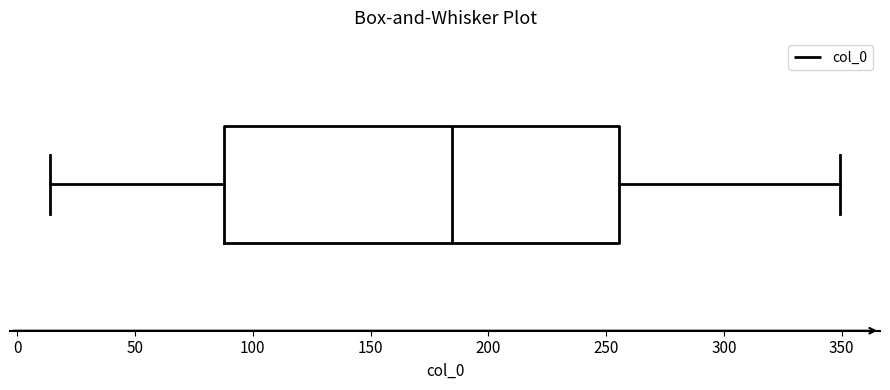

Transcribe this box plot: give where the median line is, the range the box spans, and where the two whiskers end, as read against the x-axis. The values are not printed on the chart, so give them approximately, as read against the axis.

median 185, box 90 to 255, whiskers 15 to 350